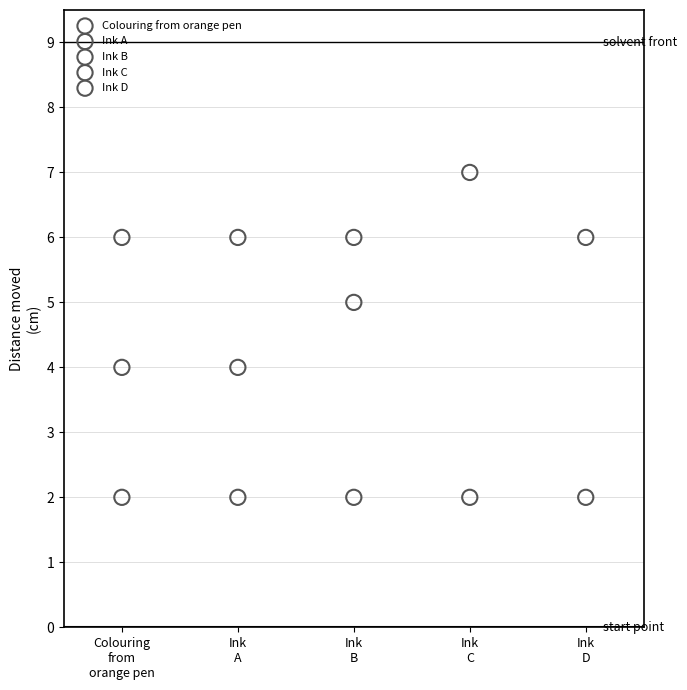

Which series has the widest spread of Y values?

Ink C